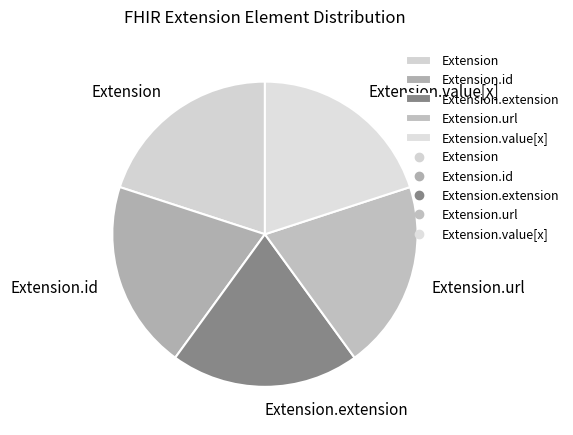

Combined, do Extension.extension and Extension.url account for over 50%?

No